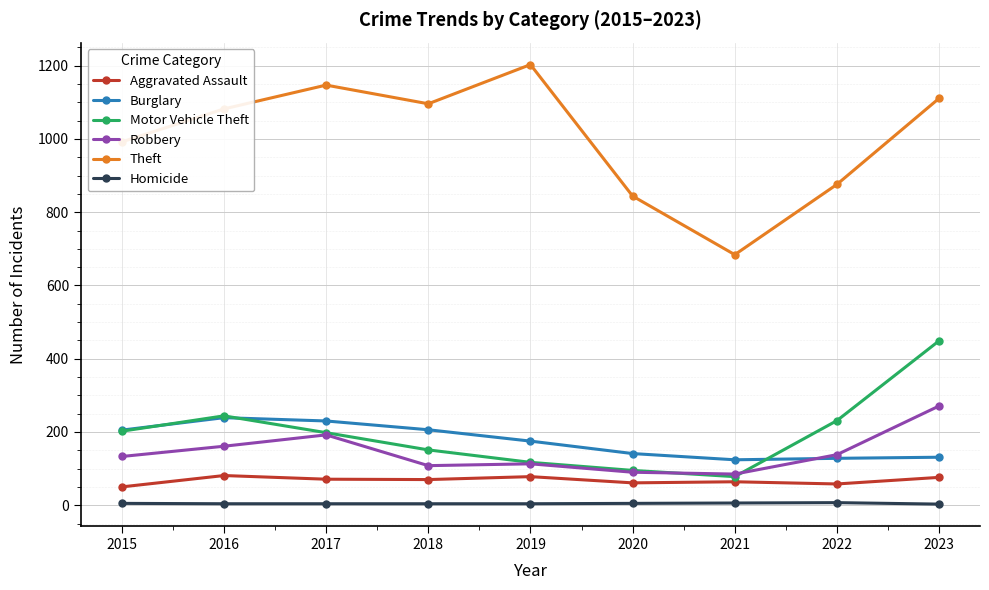

What are all the series names shown in the legend?

Aggravated Assault, Burglary, Motor Vehicle Theft, Robbery, Theft, Homicide